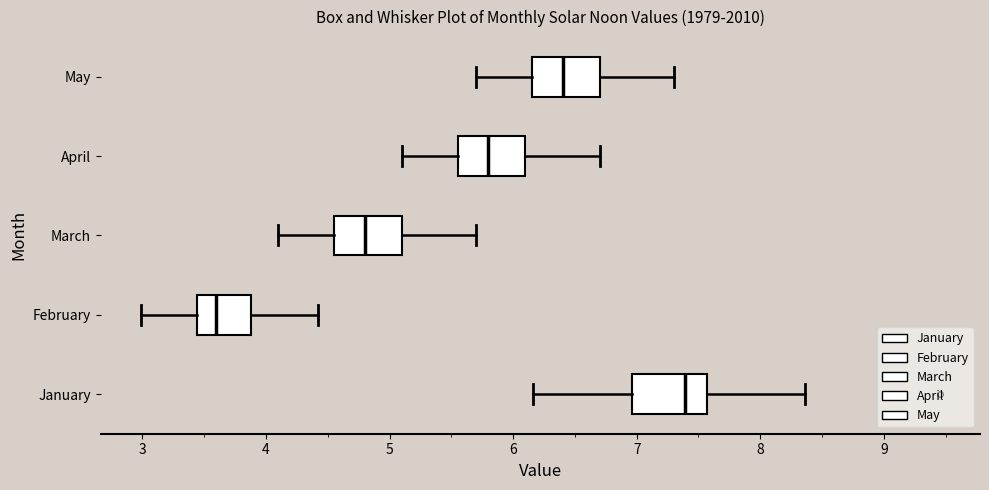

Reading bottom to top, read every box against the x-axis: the position of its median line, the range the box covers, and the ends of its whiskers. The values are not printed on the chart, so give them approximately, as read against the axis.

January: median 7.4, box 7.0 to 7.6, whiskers 6.2 to 8.4
February: median 3.6, box 3.4 to 3.9, whiskers 3.0 to 4.4
March: median 4.8, box 4.6 to 5.1, whiskers 4.1 to 5.7
April: median 5.8, box 5.6 to 6.1, whiskers 5.1 to 6.7
May: median 6.4, box 6.2 to 6.7, whiskers 5.7 to 7.3